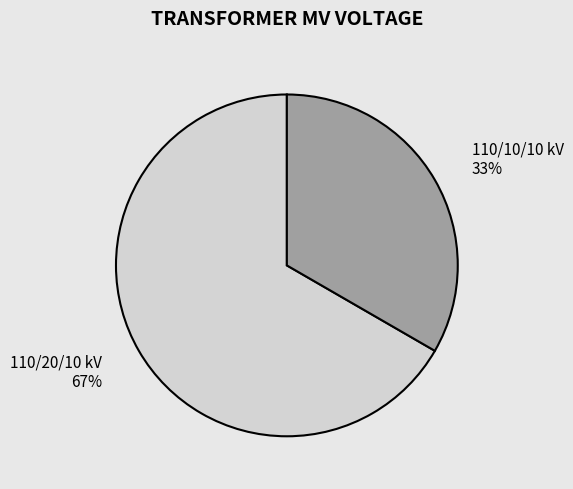

To the nearest percent, what is the average slice percentage?

50%